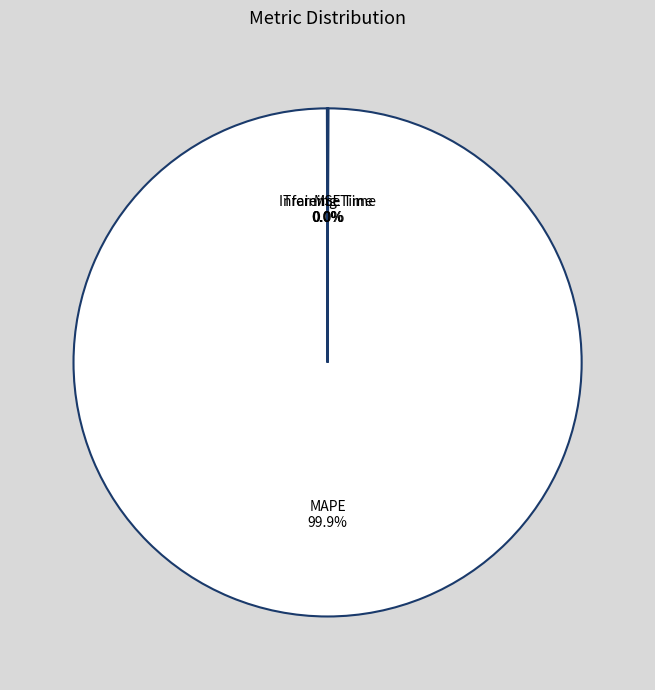

What is the largest slice in the pie chart?

MAPE